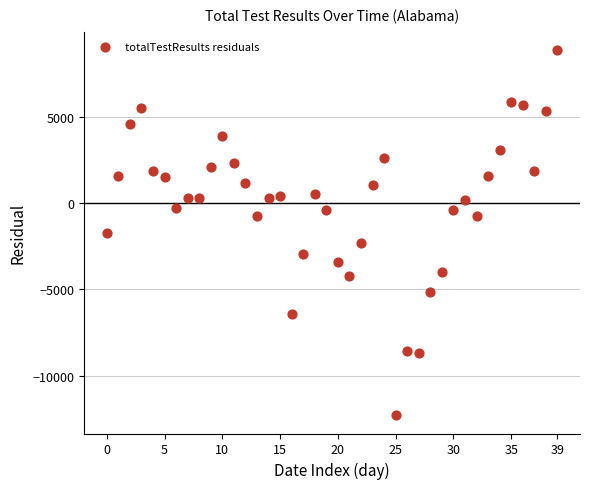

What is the range of Y values (max minus min)?

21159.4